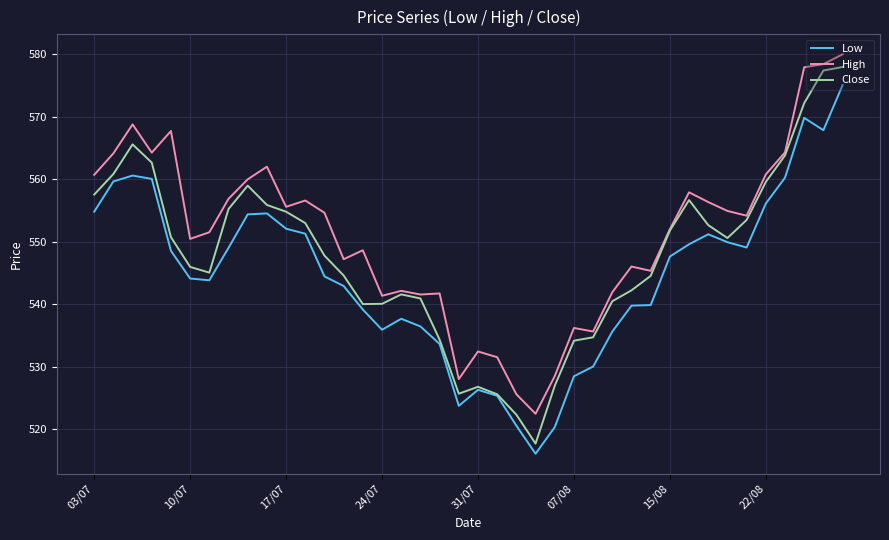

True or false: Low and High intersect in this chart.

False